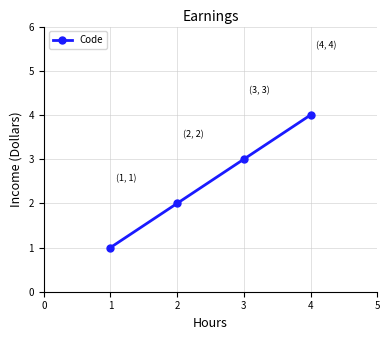

What is the difference between the maximum and minimum values?

3